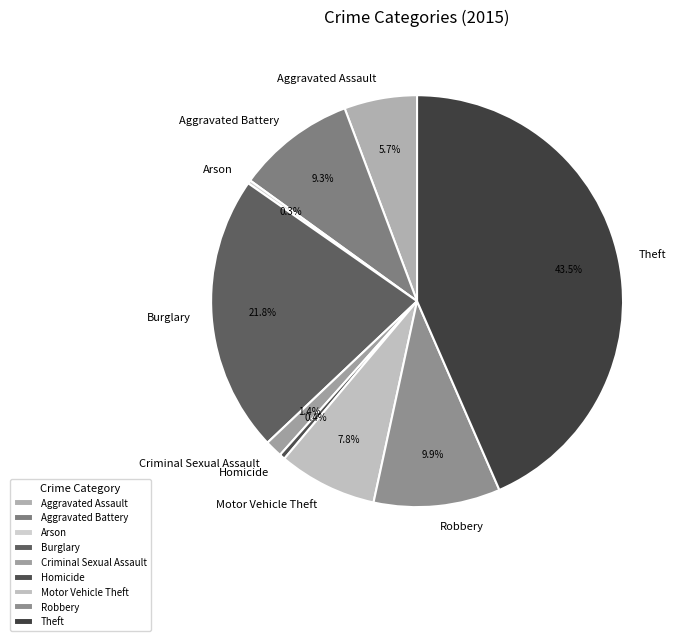

Combined, what portion of the pie is Motor Vehicle Theft and Homicide?

8.2%